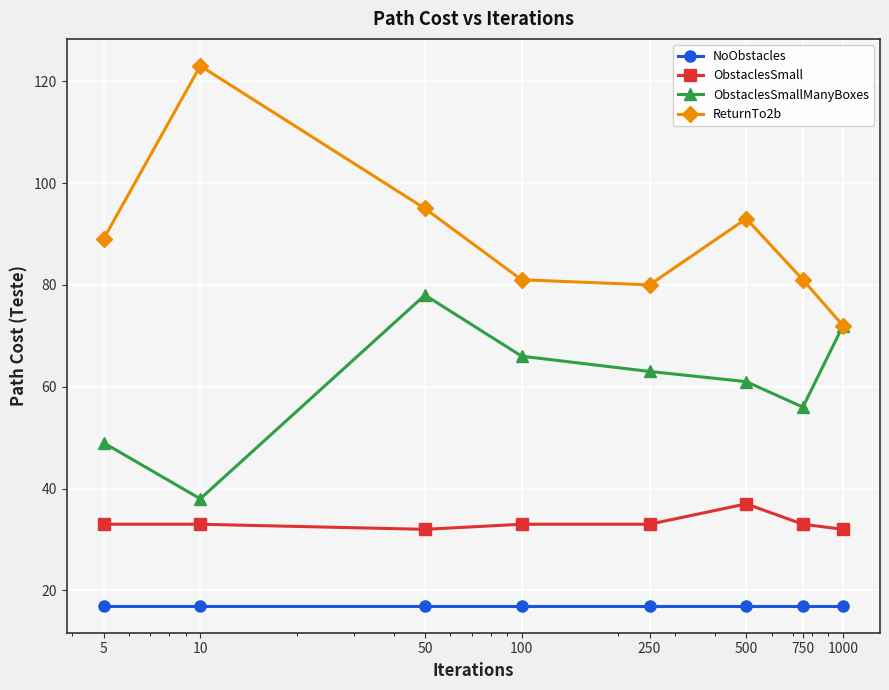

Count the number of categories in the chart.

8